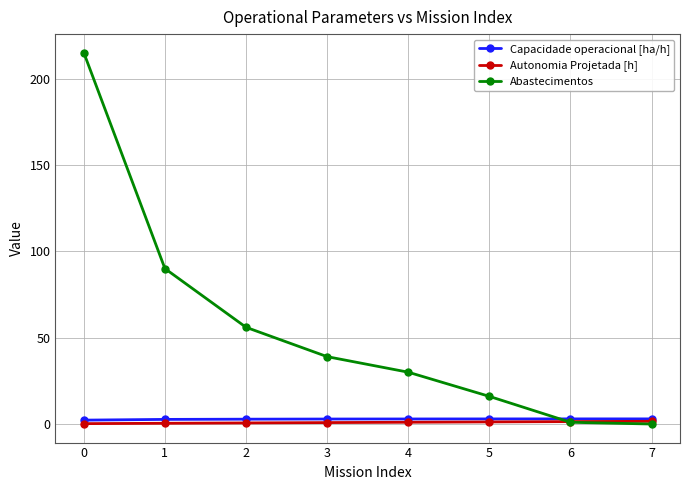

How many series are shown in this chart?

3